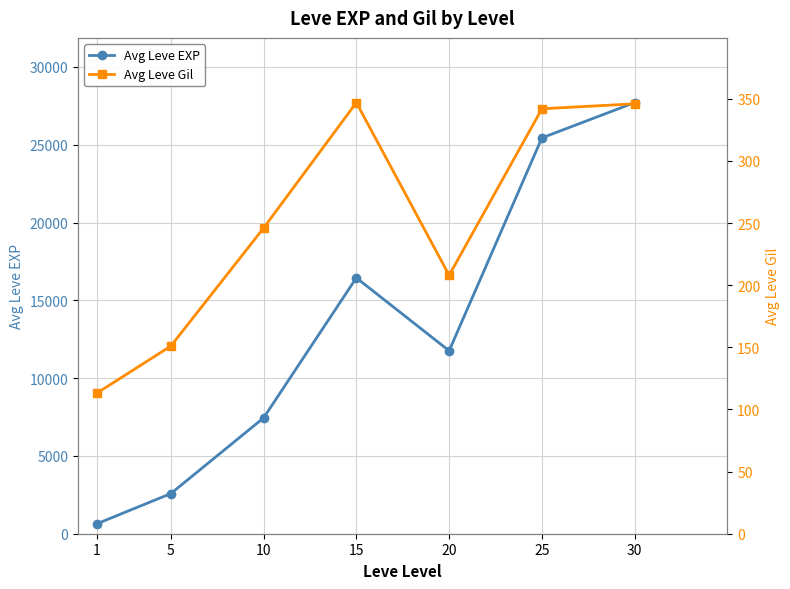

How many data points in Avg Leve EXP are above 11757?

3